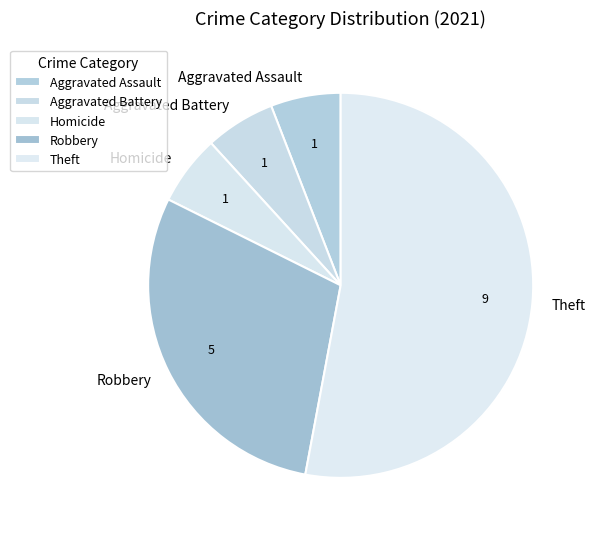

Combined, do Robbery and Homicide account for over 50%?

No